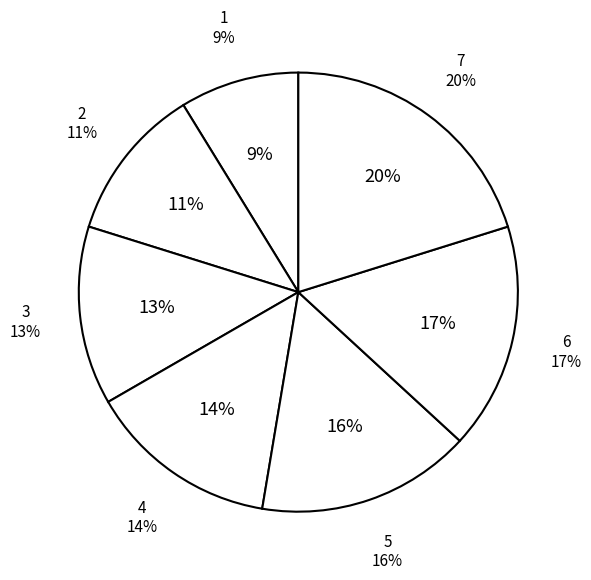

What is the ratio of the value at 7 to the value at 4?

1.4